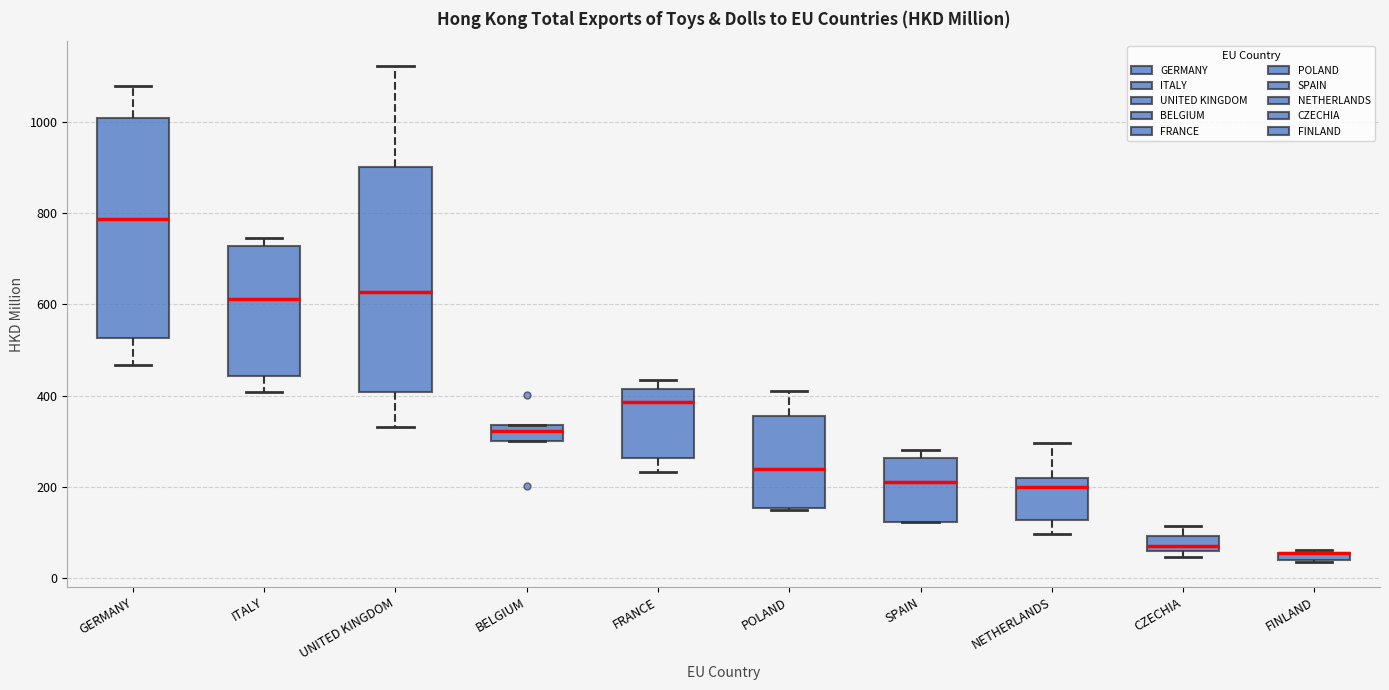

Where is the upper edge of the box for SPAIN on the y-axis? The values are not printed on the chart, so give them approximately, as read against the axis.

260